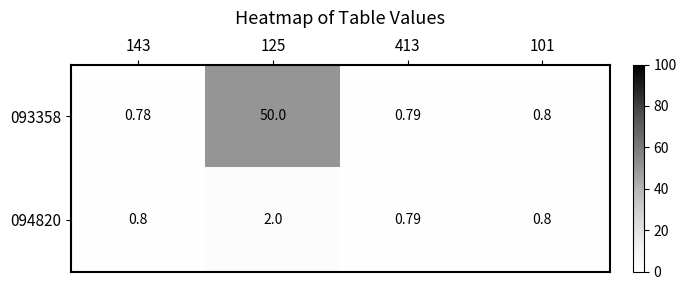

Is the value of 093358 at 143 greater than the value of 094820 at 143?

No